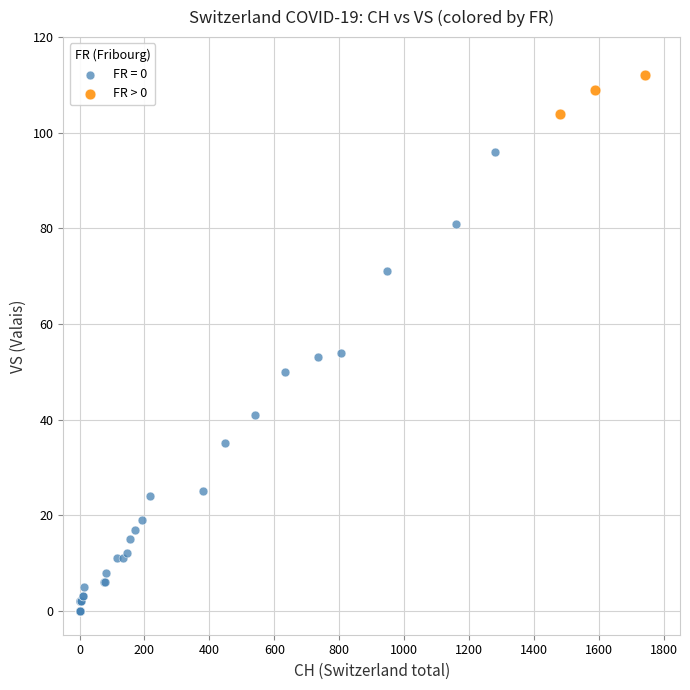

Which series reaches the minimum Y coordinate?

FR = 0